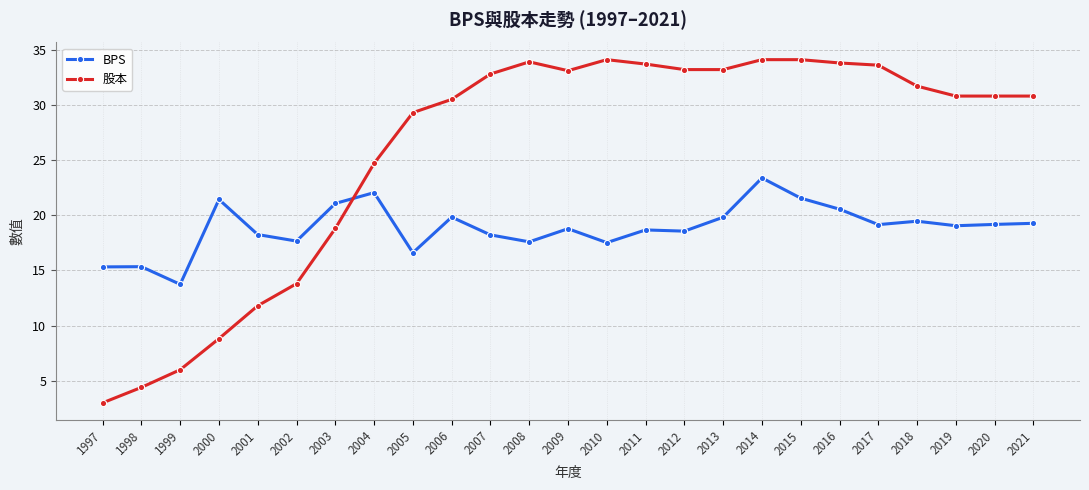

Does the chart have visible grid lines?

Yes